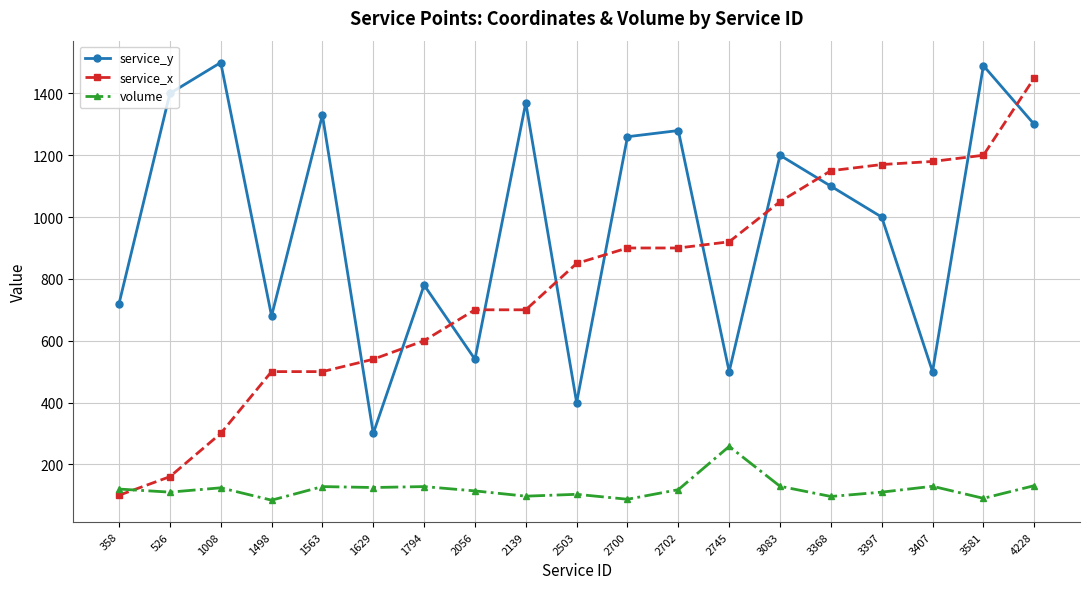

What is the minimum value for volume?

84